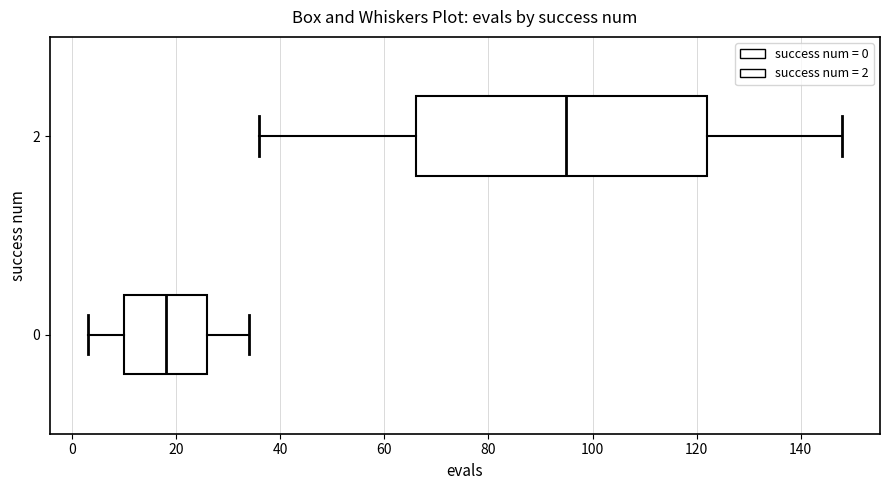

Reading bottom to top, transcribe this box plot: for each box, give where its median line is, the range the box spans, and where its two whiskers end, as read against the x-axis. The values are not printed on the chart, so give them approximately, as read against the axis.

0: median 18, box 10 to 26, whiskers 4 to 34
2: median 96, box 66 to 122, whiskers 36 to 148